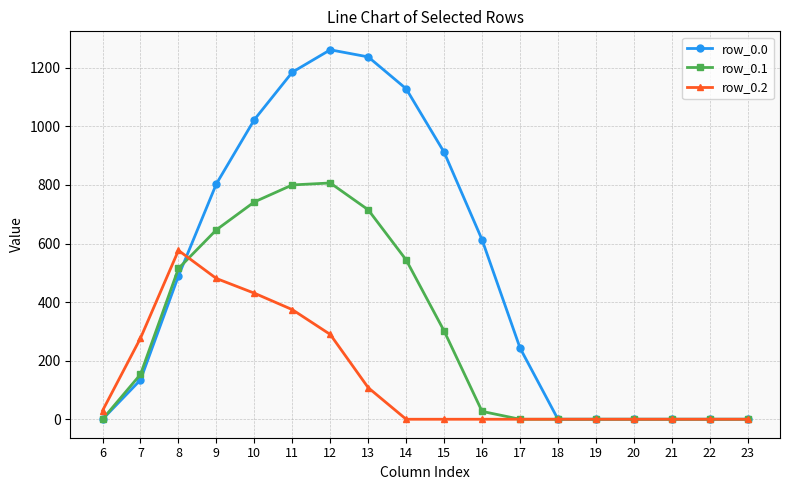

Is it true that row_0.1 equals 800.2 at 11?

True